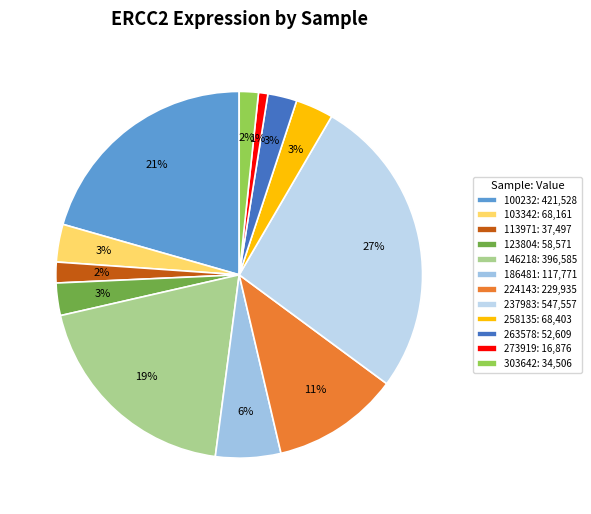

Count the number of slices in the pie.

12